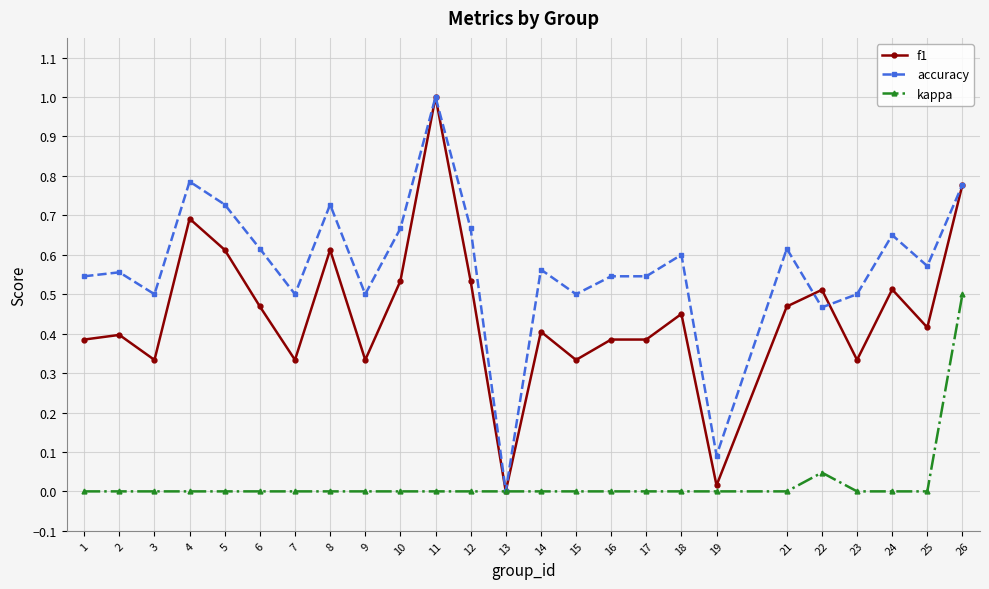

The value of kappa at 24 is -0.2. True or false?

False